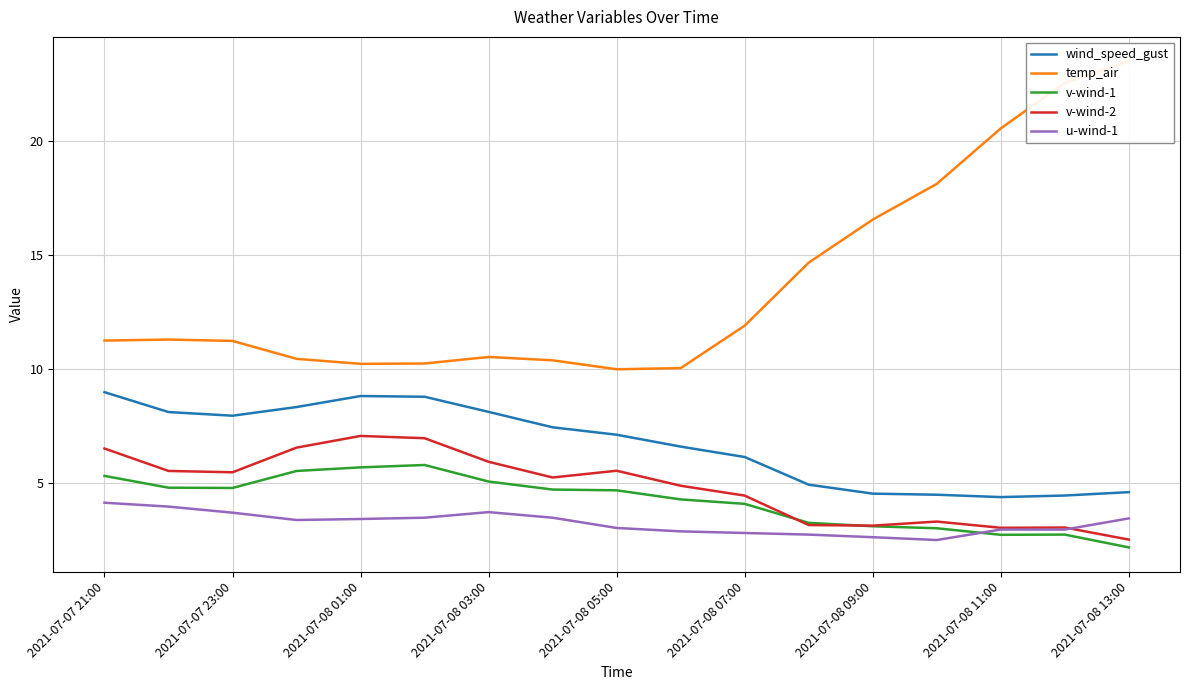

How many series are shown in this chart?

5